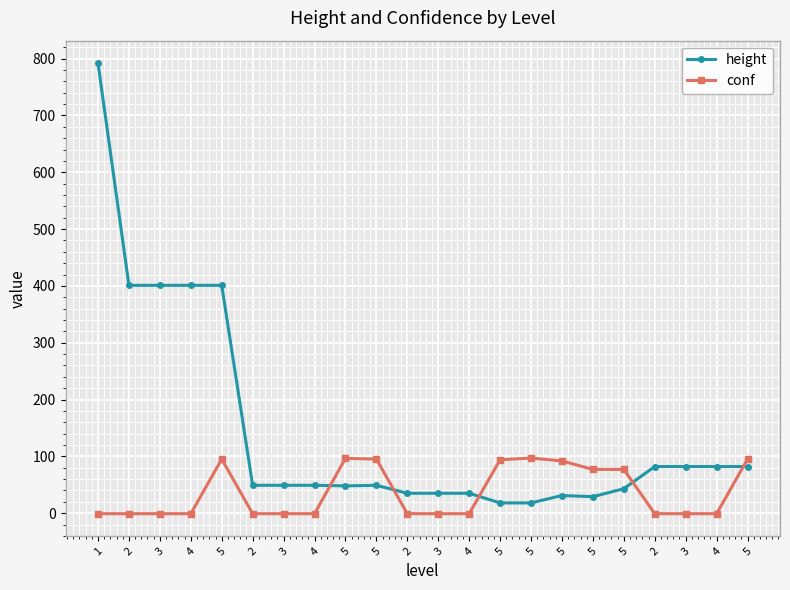

True or false: conf has a value of -0.5 at 4.

False